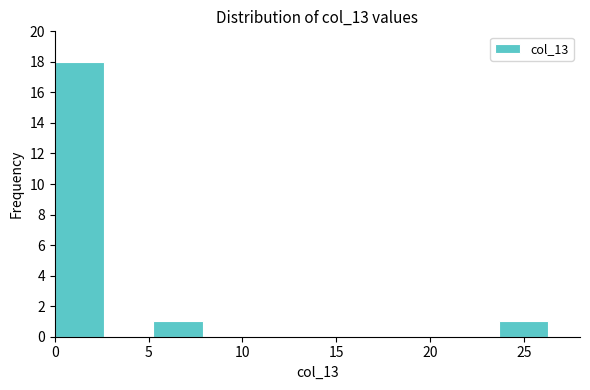

Over which range of the x-axis is the bar tallest?

0.0 to 2.5